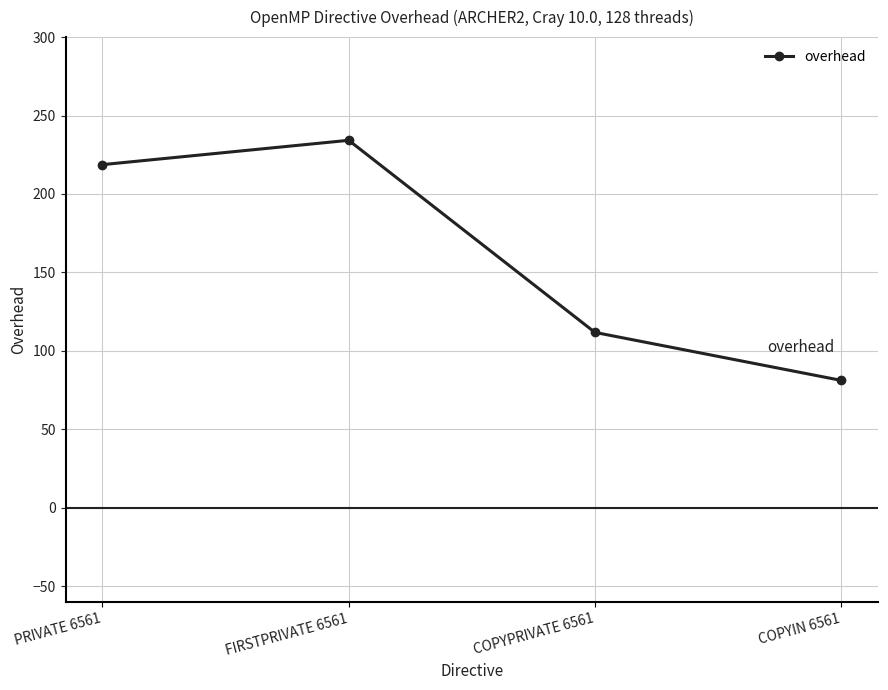

Where does the data first go above 218?

PRIVATE 6561